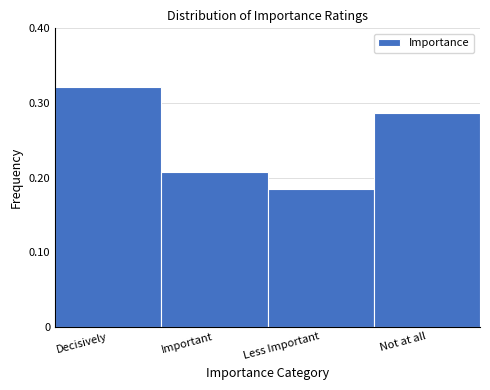

What is the sum of all values?

1.0